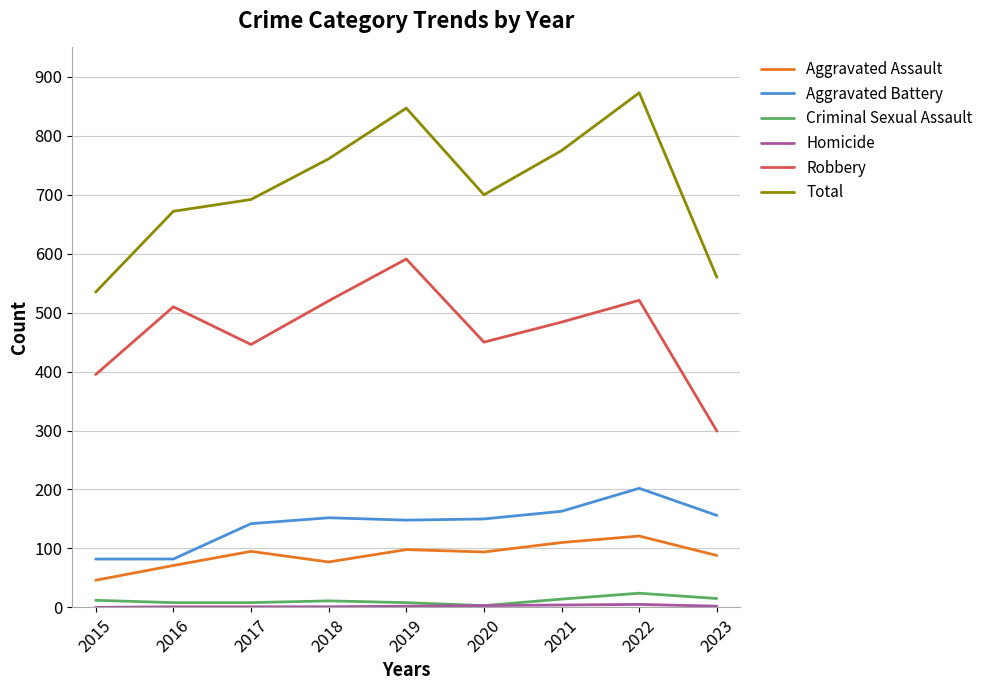

Which series has the largest total across all categories?

Total